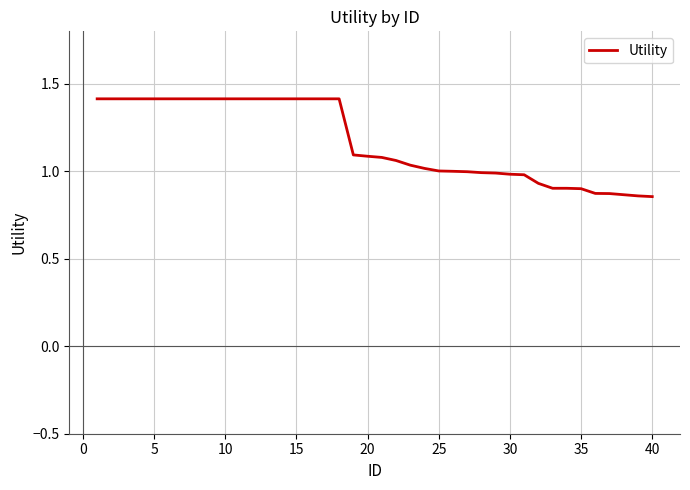

What is the greatest value displayed?

1.4